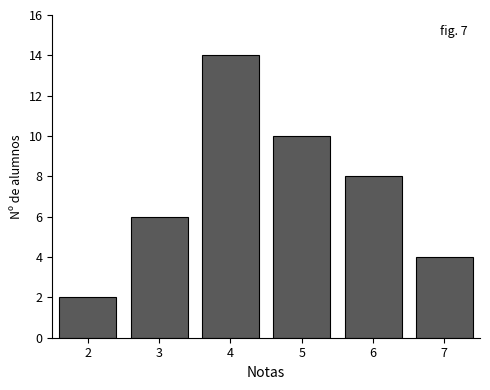

Reading left to right, transcribe all the data shown in this chart.

2=2	3=6	4=14	5=10	6=8	7=4